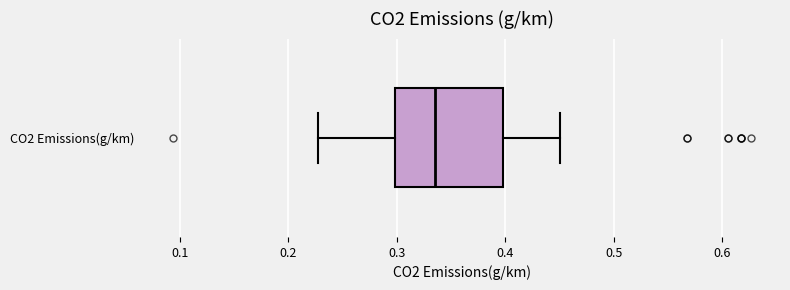

Read this box plot against the x-axis: the position of the median line, the range covered by the box, and the ends of both whiskers. The values are not printed on the chart, so give them approximately, as read against the axis.

median 0.34, box 0.30 to 0.40, whiskers 0.23 to 0.45